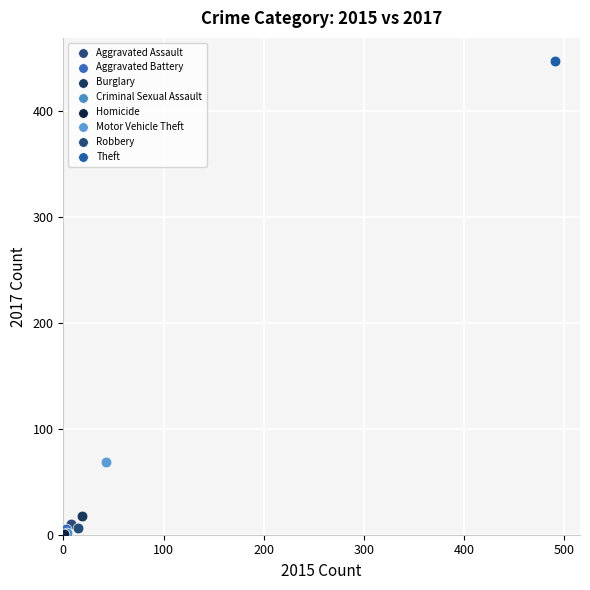

What are all the series names shown in the legend?

Aggravated Assault, Aggravated Battery, Burglary, Criminal Sexual Assault, Homicide, Motor Vehicle Theft, Robbery, Theft